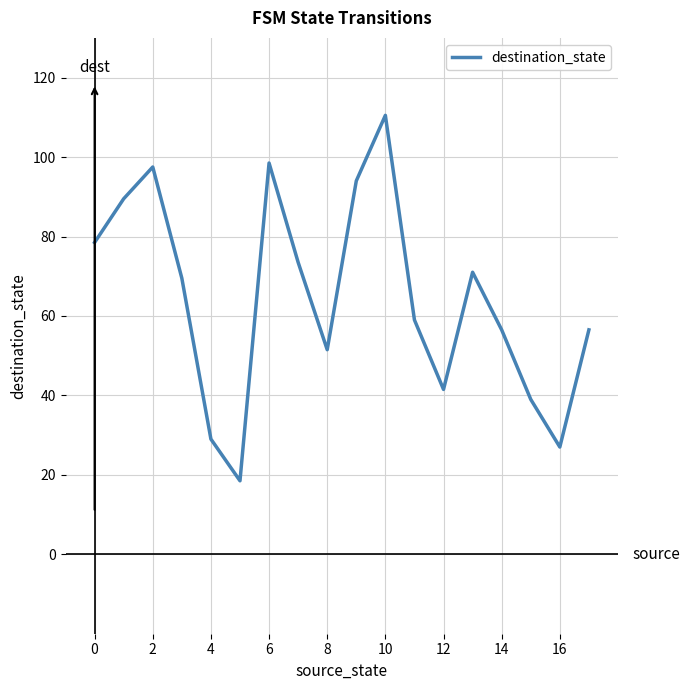

What is the difference between the maximum and minimum values?

92.0